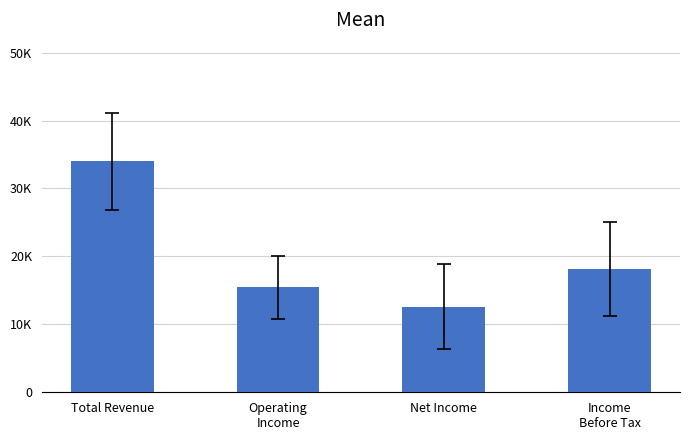

Where does the data first go above 18163?

Total Revenue